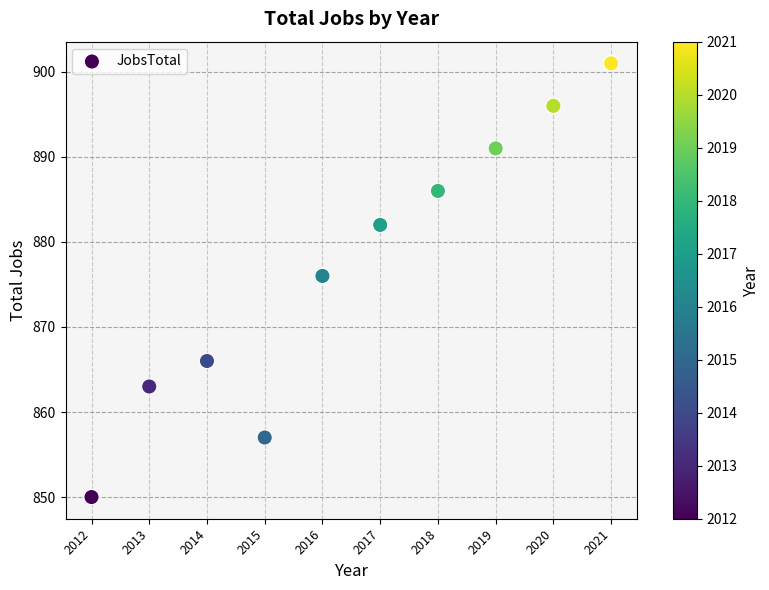

What Y value in the scatter plot is closest to 875?

876